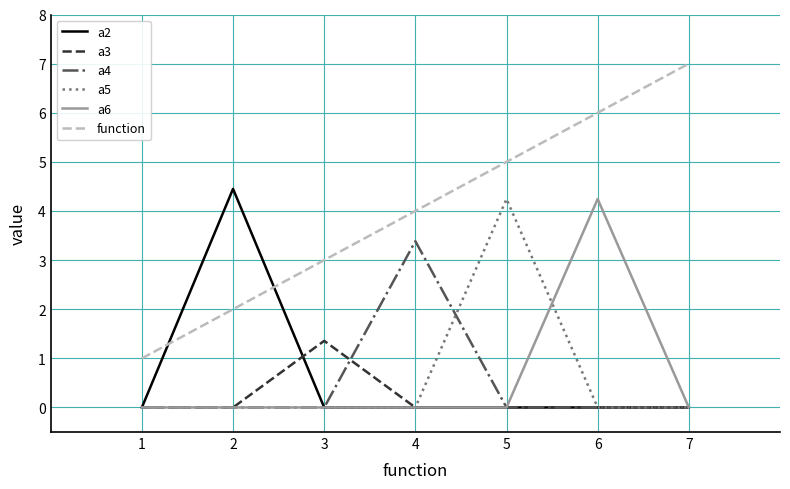

True or false: a6 and function cross at least once.

False